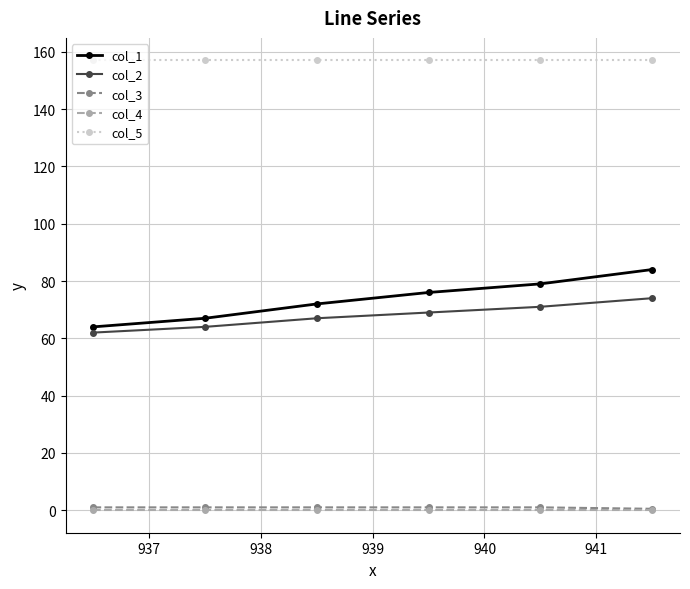

What are all the series names shown in the legend?

col_1, col_2, col_3, col_4, col_5